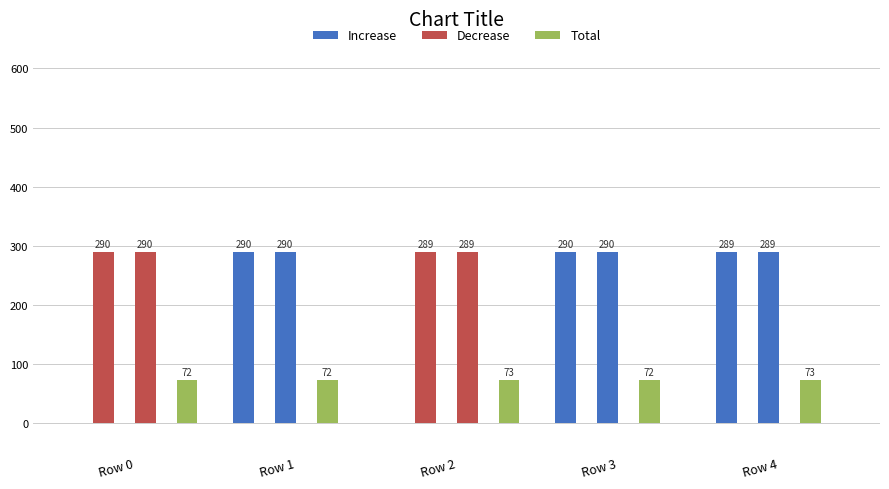

Between Row 1 and Row 3, which is larger?

Row 1